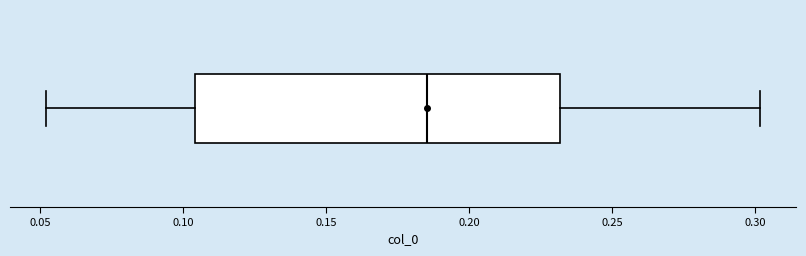

Read this box plot against the x-axis: the position of the median line, the range covered by the box, and the ends of both whiskers. The values are not printed on the chart, so give them approximately, as read against the axis.

median 0.185, box 0.105 to 0.230, whiskers 0.050 to 0.300